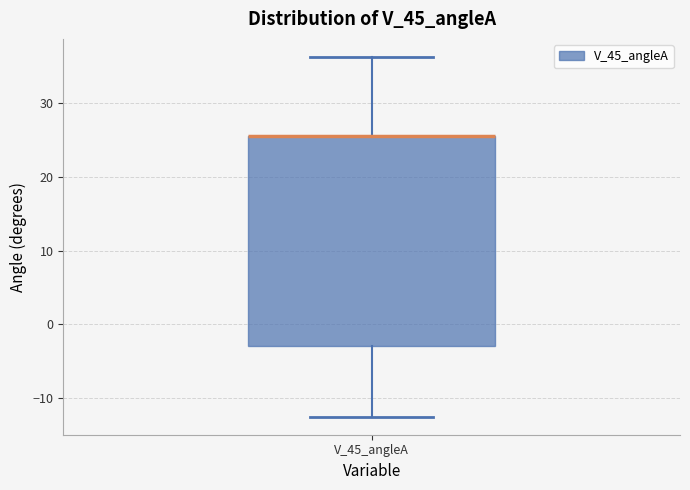

Transcribe this box plot: give where the median line is, the range the box spans, and where the two whiskers end, as read against the y-axis. The values are not printed on the chart, so give them approximately, as read against the axis.

median 25 (drawn on the box's upper edge), box -3 to 25, whiskers -12 to 36